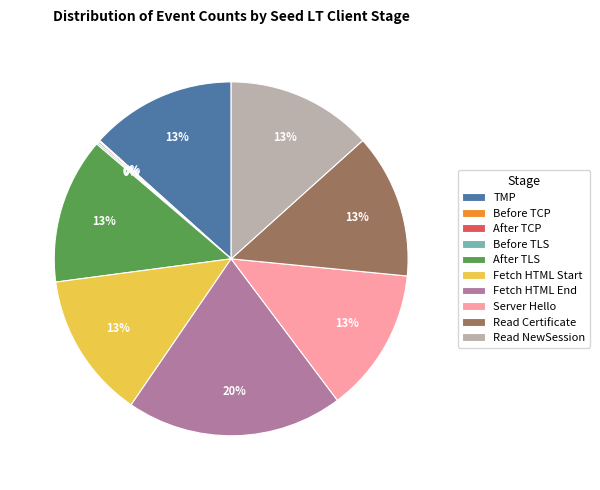

Do TMP and Server Hello together represent more than half of the pie?

No